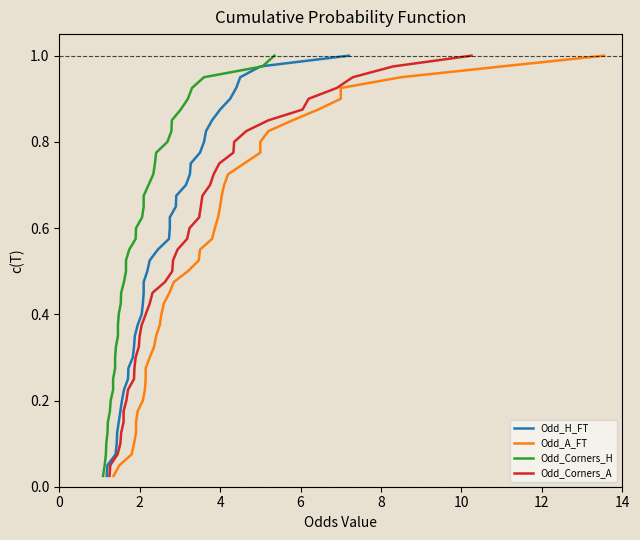

True or false: Odd_Corners_H has a value of 0.6 at 15.

False